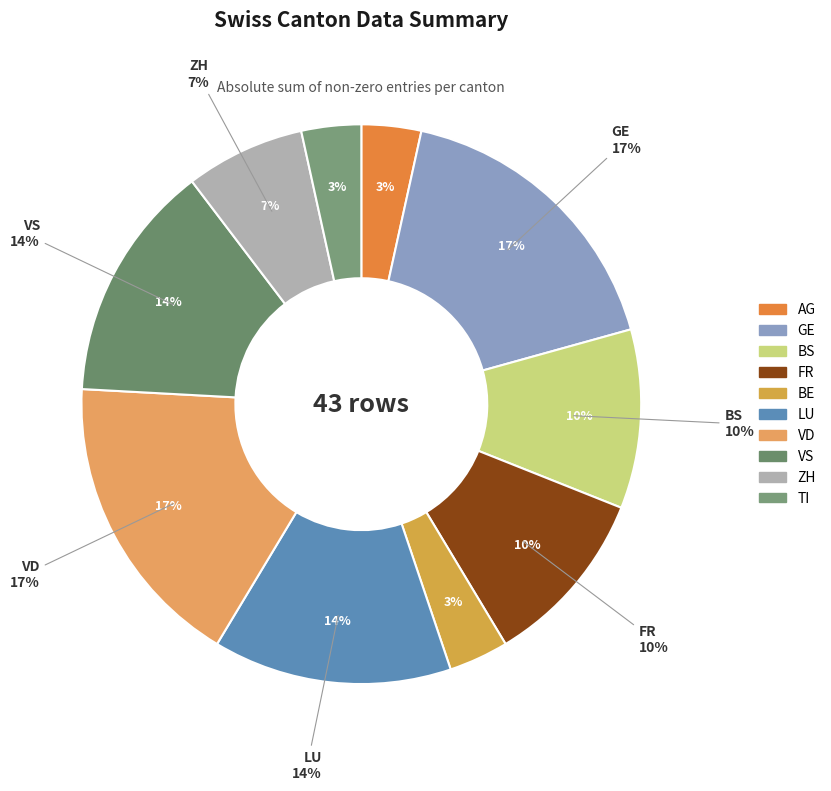

Which category has the biggest portion of the pie?

GE